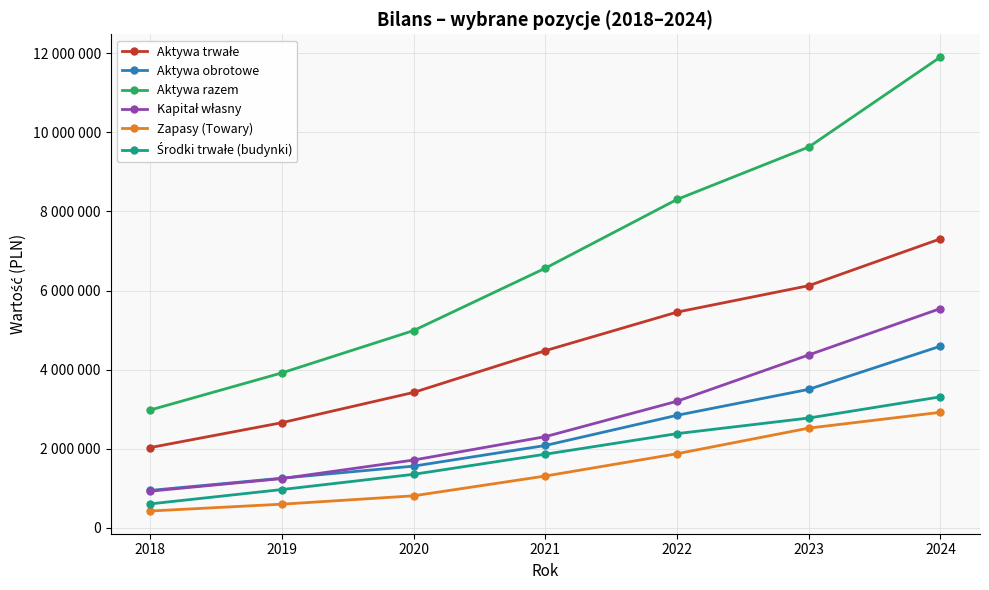

Between 2022 and 2019, which is larger?

2022